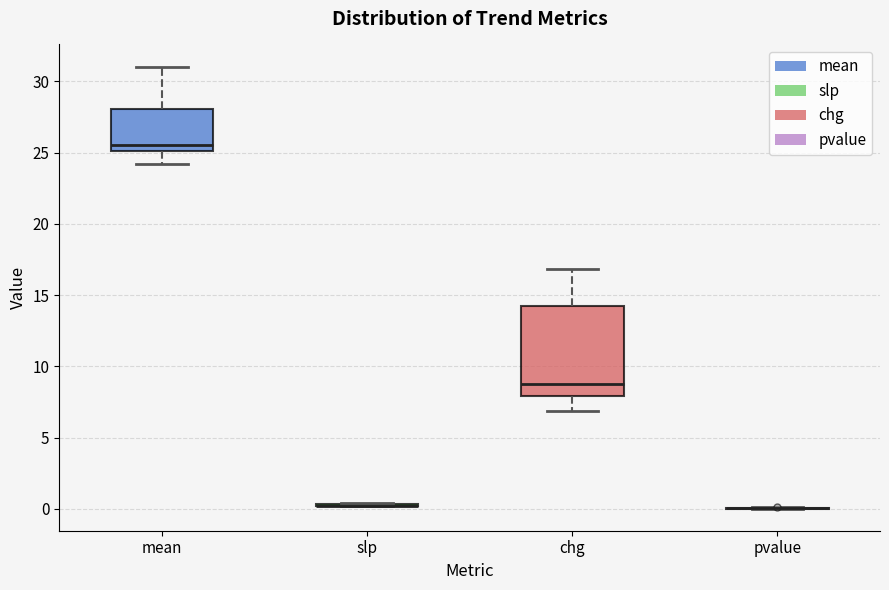

Reading left to right, transcribe this box plot: for each box, give where its median line is, the range the box spans, and where its two whiskers end, as read against the y-axis. The values are not printed on the chart, so give them approximately, as read against the axis.

mean: median 25.5, box 25.0 to 28.0, whiskers 24.0 to 31.0
slp: box collapsed to a line at 0.0, whiskers 0.0 to 0.5
chg: median 9.0, box 8.0 to 14.5, whiskers 7.0 to 17.0
pvalue: box collapsed to a line at 0.0, whiskers 0.0 to 0.0